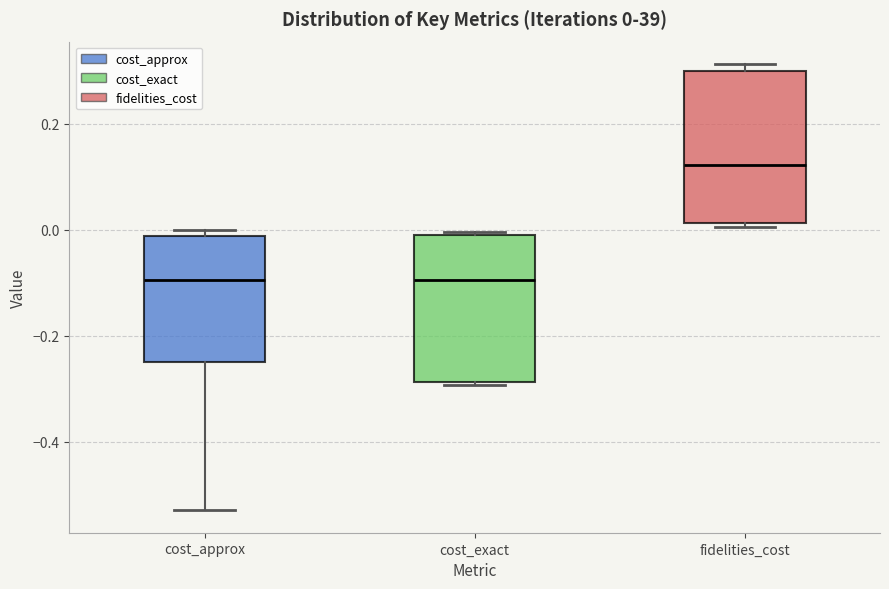

Which box has the highest median line?

fidelities_cost